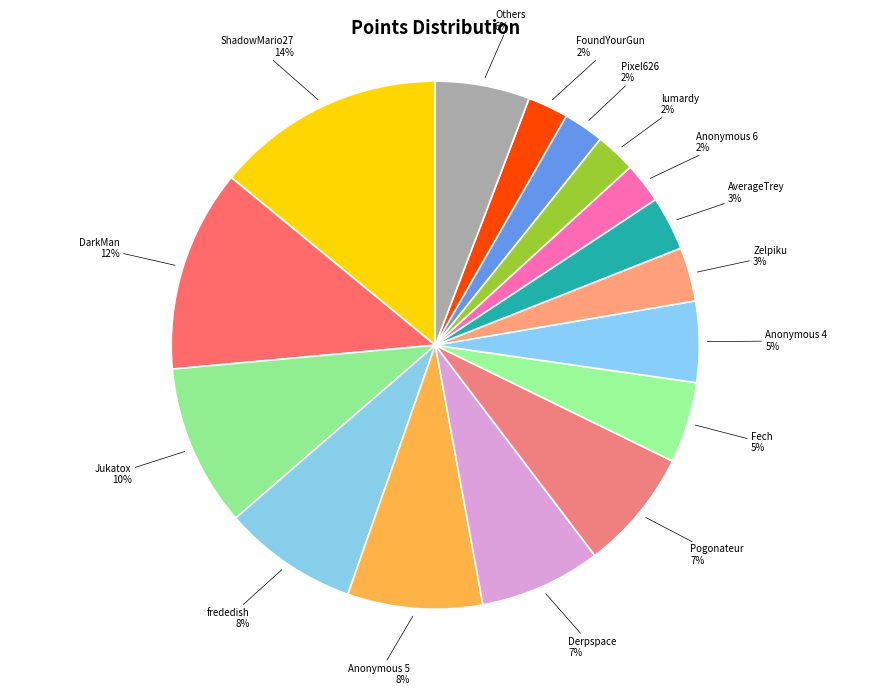

Is it true that FoundYourGun is 2% of the pie?

True